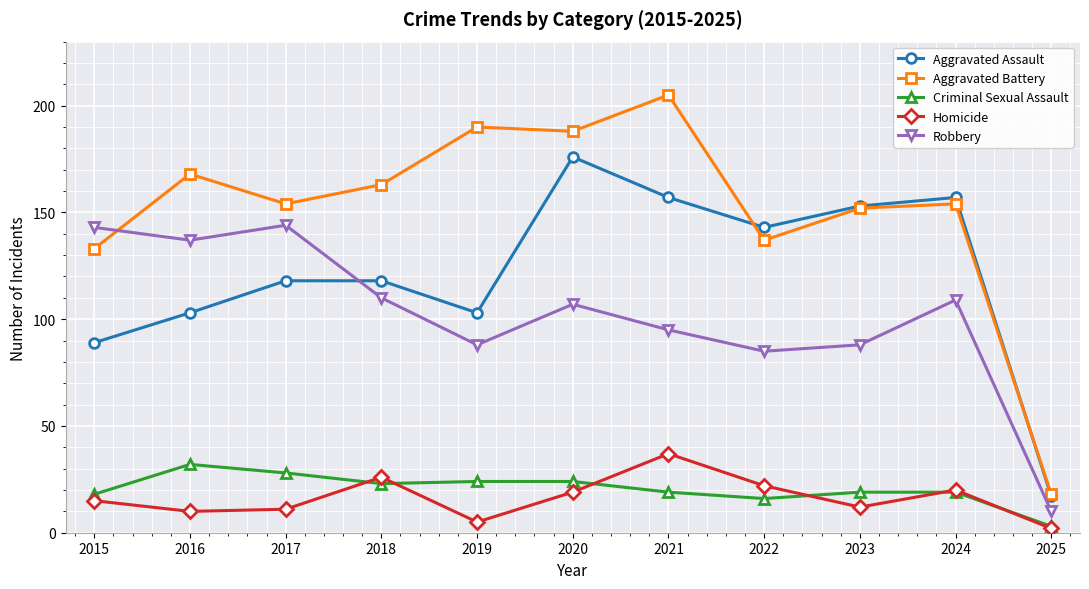

True or false: Criminal Sexual Assault has a value of 18 at 2015.

True